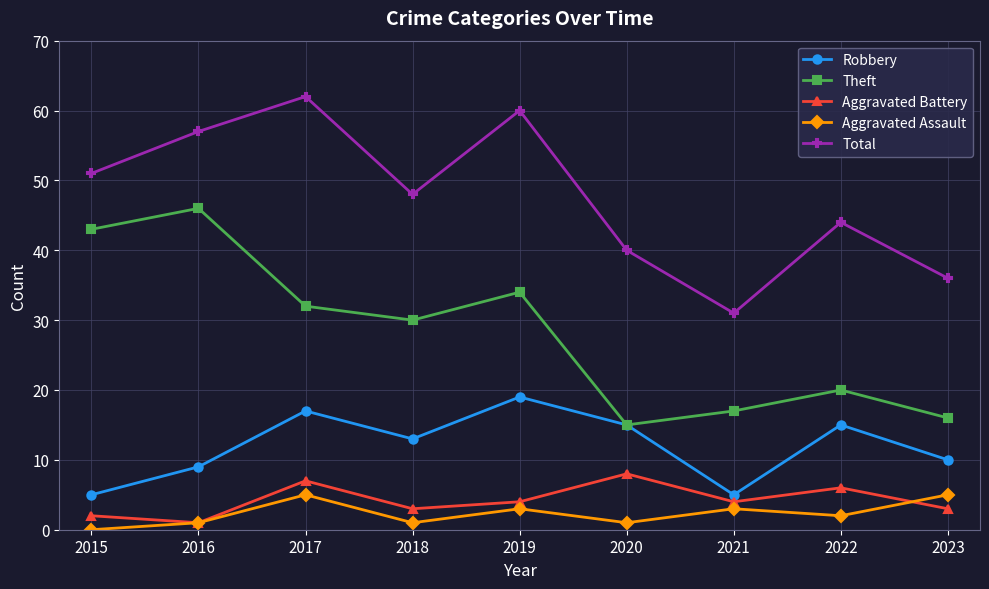

What is the sum of the Total values at 2022 and 2019?

104